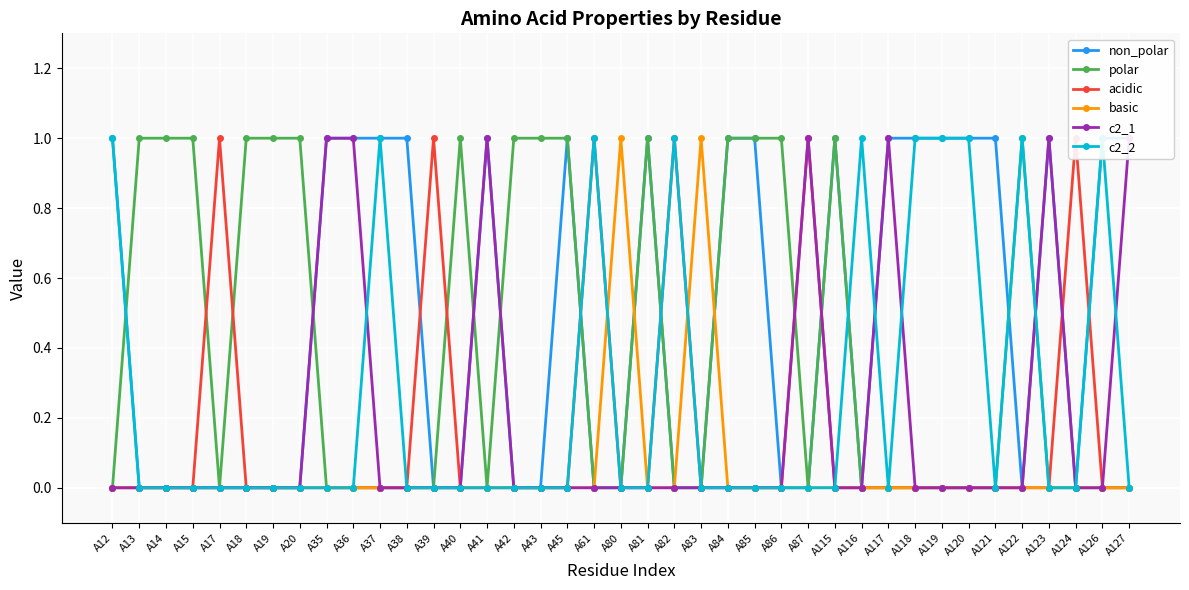

At which category does c2_2 reach its first local valley?

A117